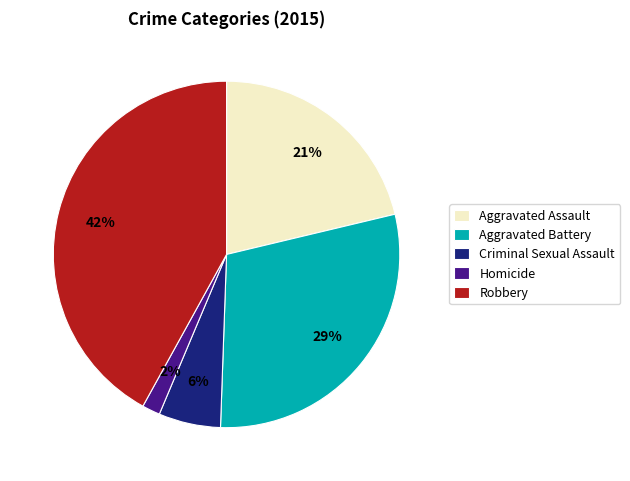

Rank the categories by value from highest to lowest.

Robbery, Aggravated Battery, Aggravated Assault, Criminal Sexual Assault, Homicide